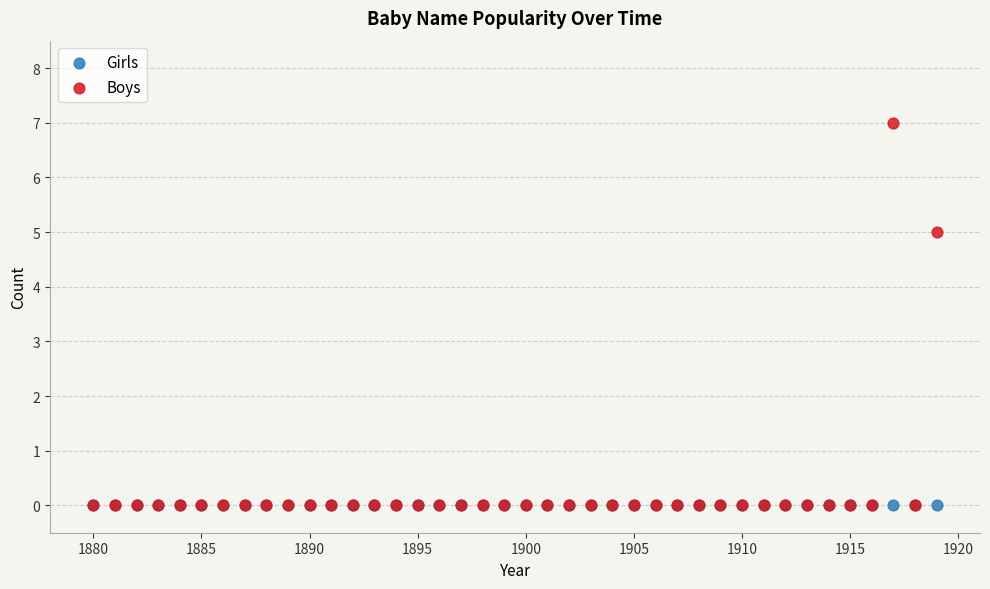

In the Boys series, what Y value is closest to 3?

5